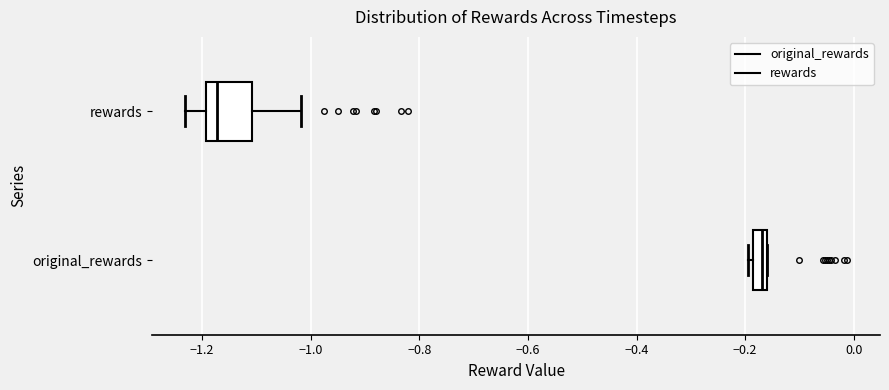

Which box is the widest, from its left edge to its right edge?

rewards